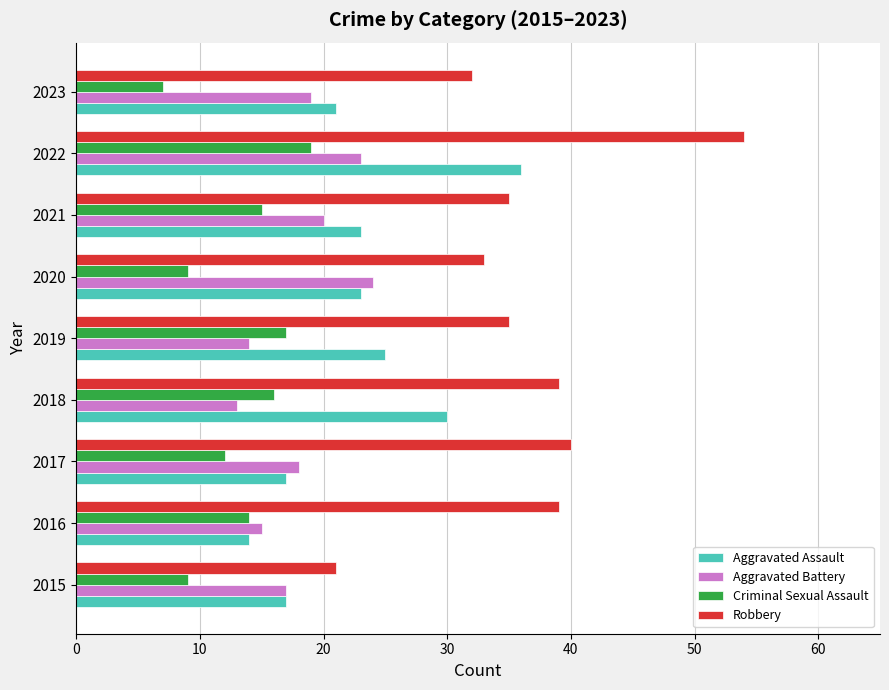

What is the average value of the Aggravated Battery series?

18